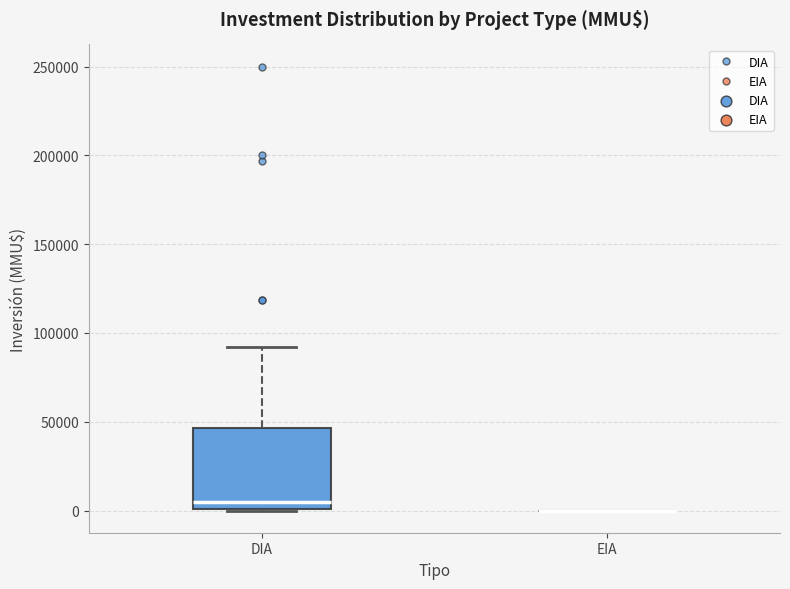

Which box is the tallest, from its lower edge to its upper edge?

DIA